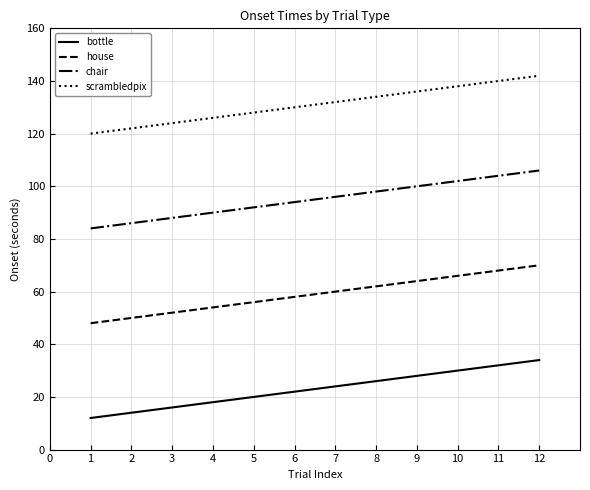

At 7, list the series in order from largest to smallest.

scrambledpix, chair, house, bottle